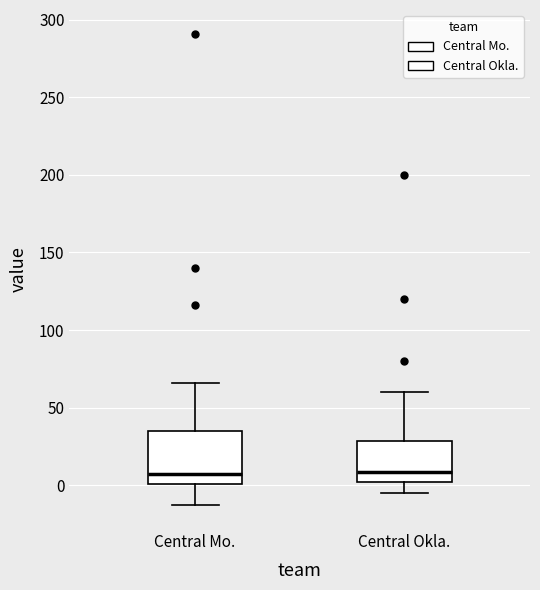

Which box is the tallest, from its lower edge to its upper edge?

Central Mo.